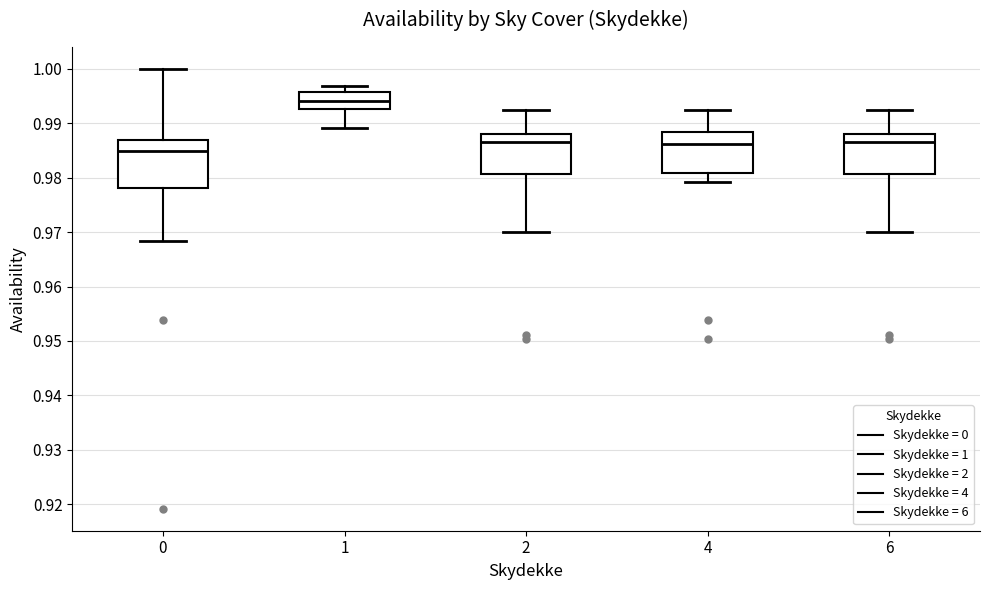

Reading left to right, transcribe this box plot: for each box, give where its median line is, the range the box spans, and where its two whiskers end, as read against the y-axis. The values are not printed on the chart, so give them approximately, as read against the axis.

0: median 0.985, box 0.978 to 0.987, whiskers 0.968 to 1.000
1: median 0.994, box 0.993 to 0.996, whiskers 0.989 to 0.997
2: median 0.987, box 0.981 to 0.988, whiskers 0.970 to 0.993
4: median 0.986, box 0.981 to 0.988, whiskers 0.979 to 0.993
6: median 0.987, box 0.981 to 0.988, whiskers 0.970 to 0.993